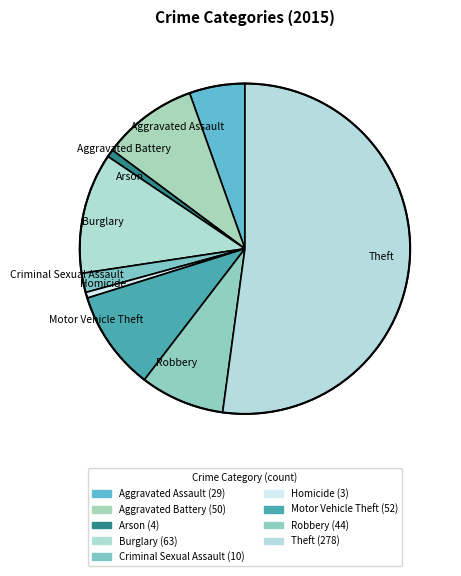

Which slice represents more than half of the pie?

Theft